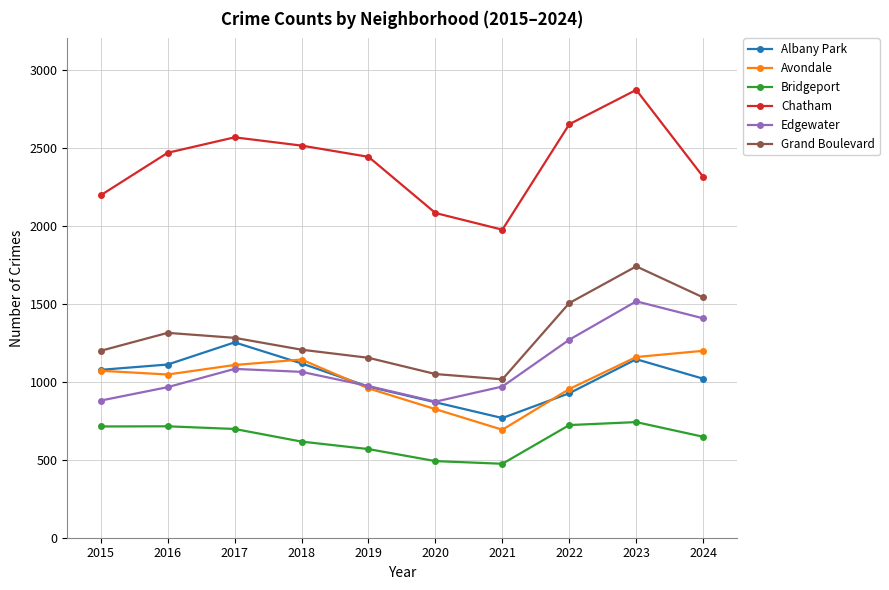

Is it true that Edgewater equals 1406 at 2024?

True